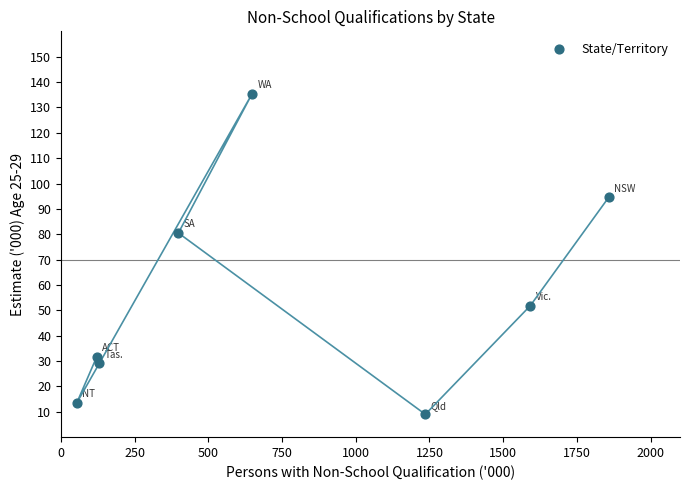

What Y value in the scatter plot is closest to 72?

80.5